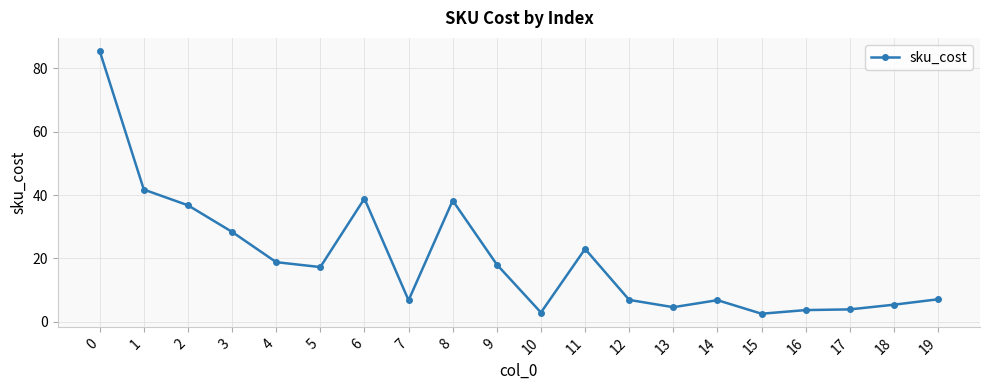

What is the sum of the values at 7 and 18?

12.2